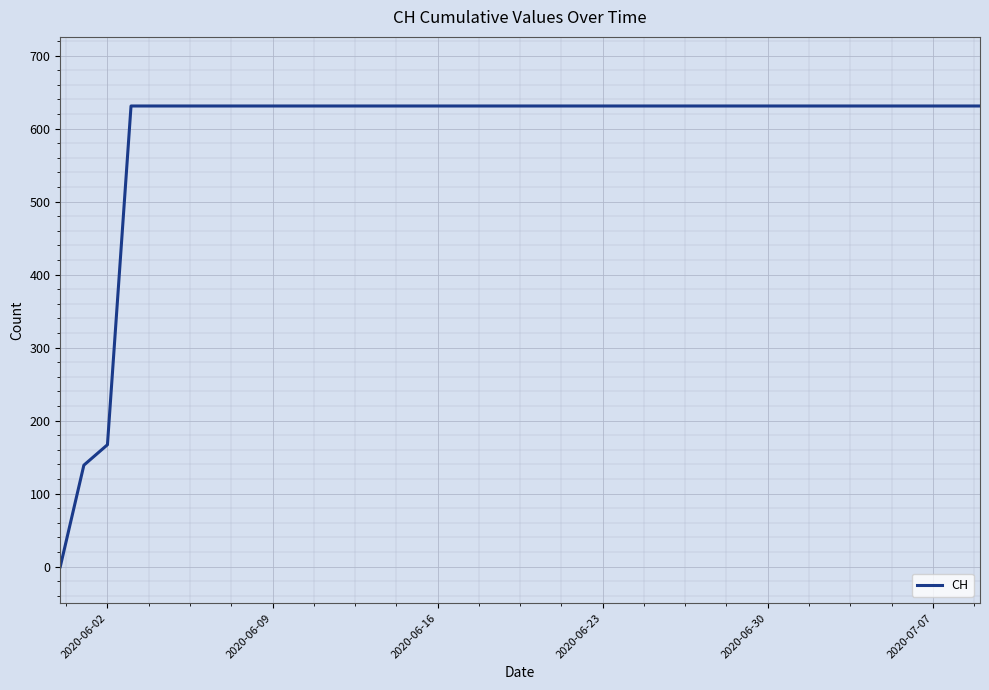

What is the maximum value shown in the chart?

631